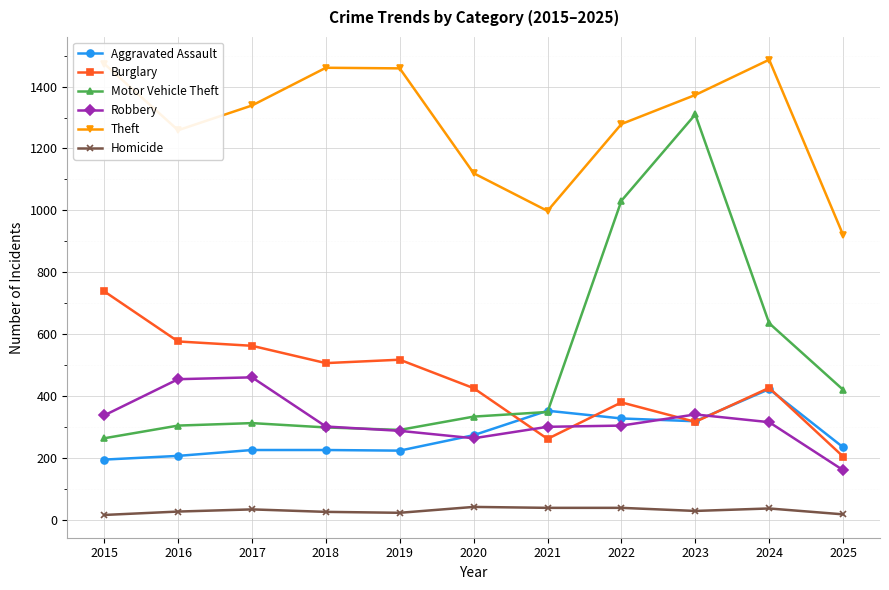

What is the difference between the maximum and minimum values in the Homicide series?

26